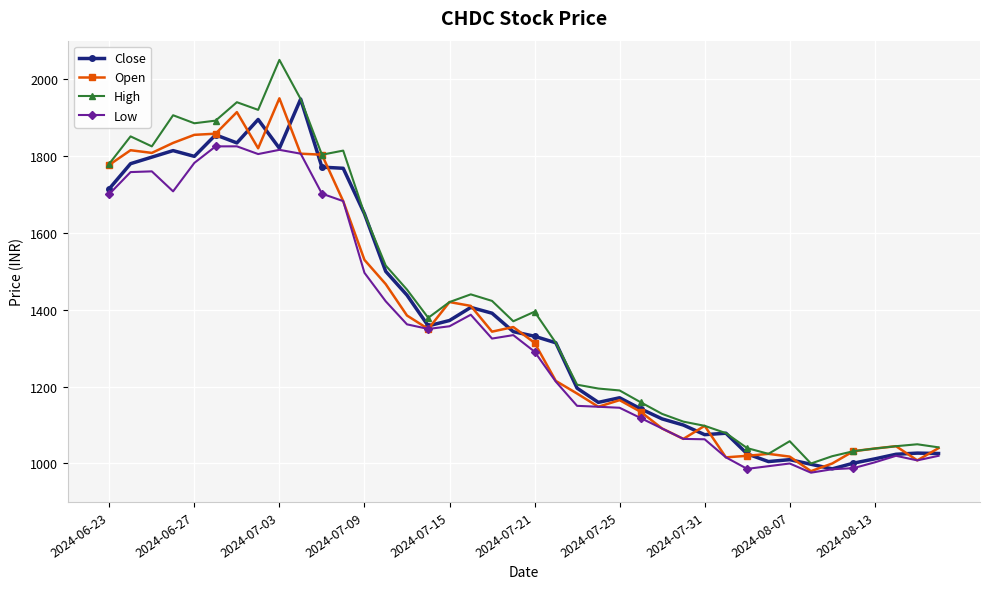

True or false: Close has more than 0 interior local peaks.

True